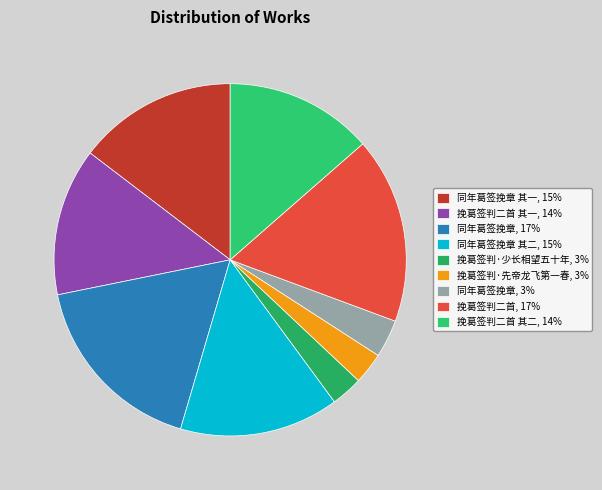

Is there any slice that represents more than half of the pie?

No